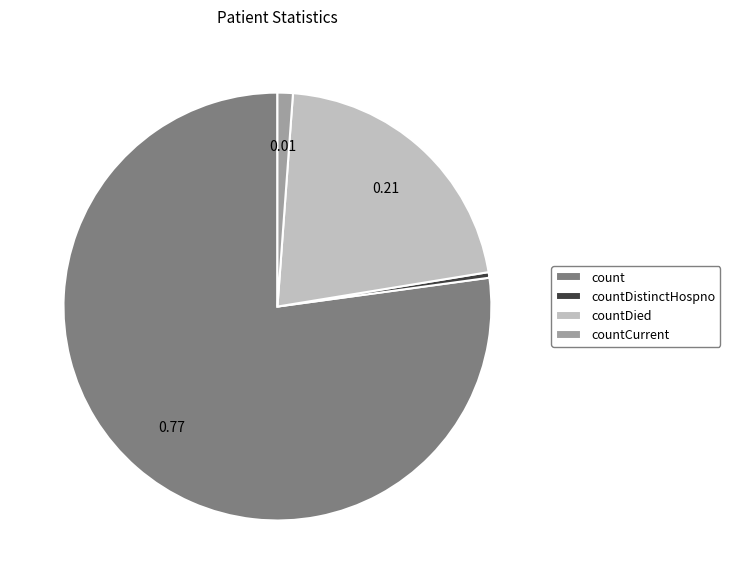

How many slices are in this pie chart?

4